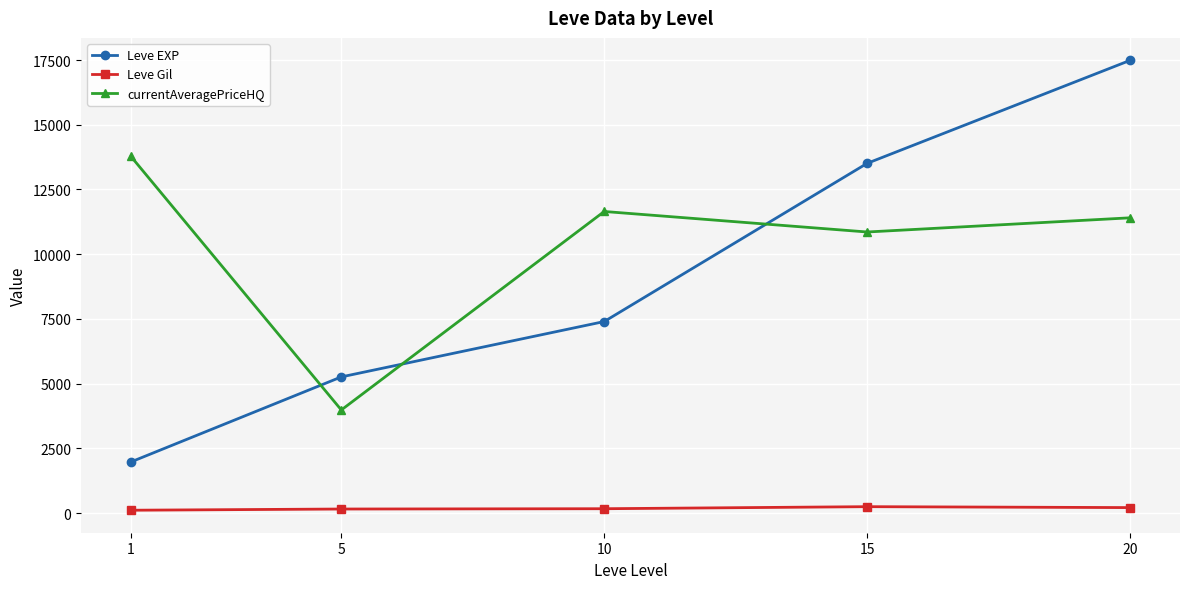

What is the spread (max minus min) of values at 10?

11480.0